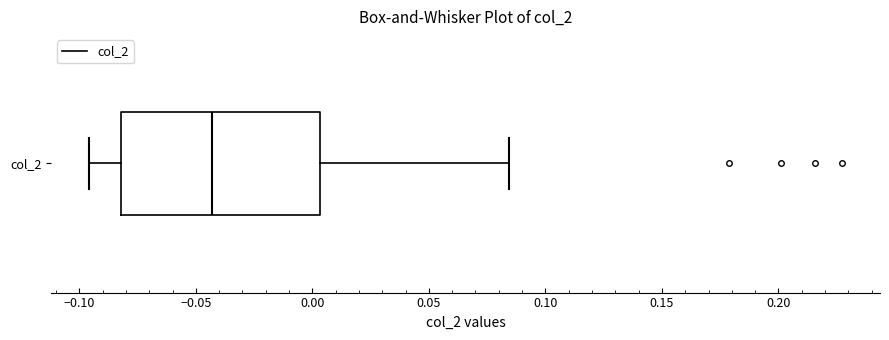

Where is the left edge of the box for col_2 on the x-axis? The values are not printed on the chart, so give them approximately, as read against the axis.

-0.080